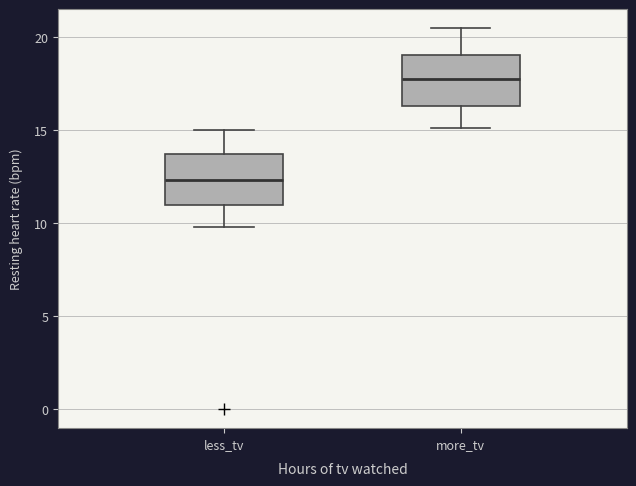

Which box has the lowest median line?

less_tv